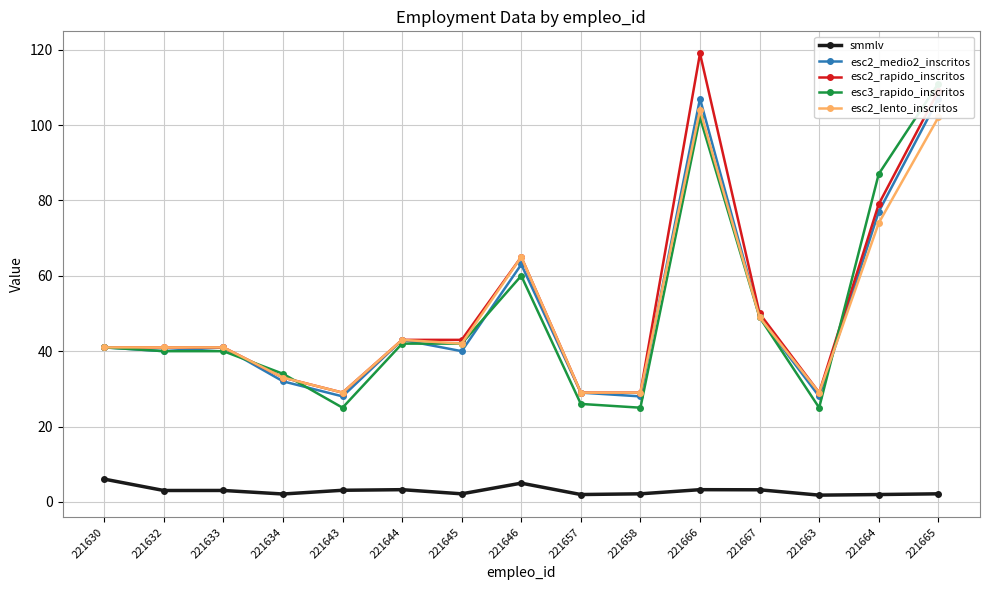

What is the difference between the highest and lowest values at 221632?

38.0